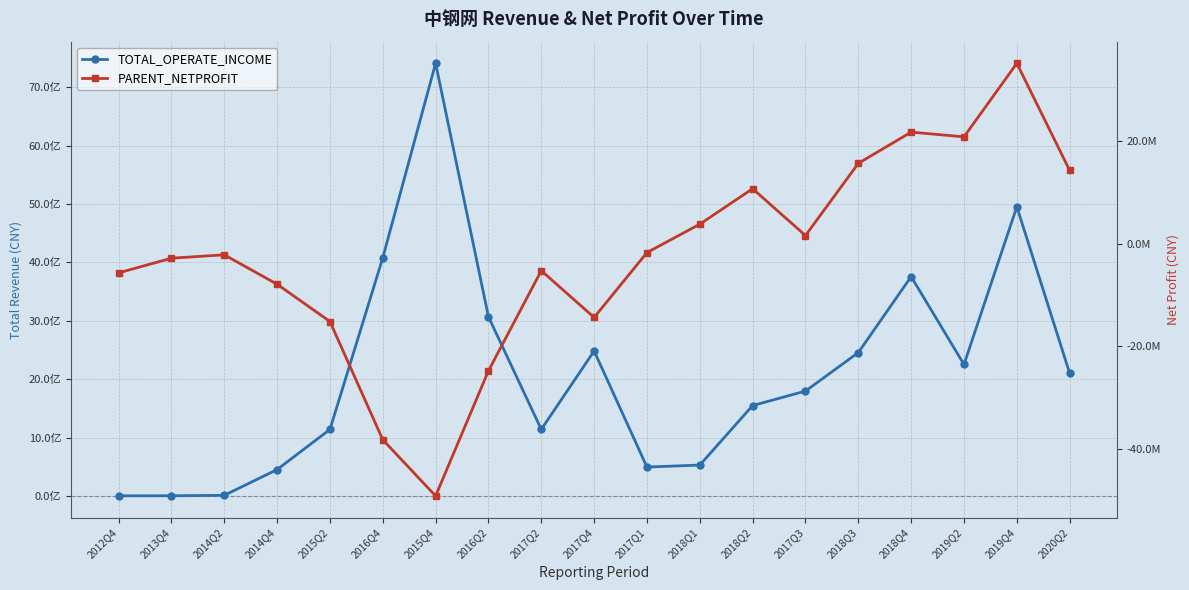

Between 2014Q2 and 2018Q1, which series saw the biggest shift?

TOTAL_OPERATE_INCOME